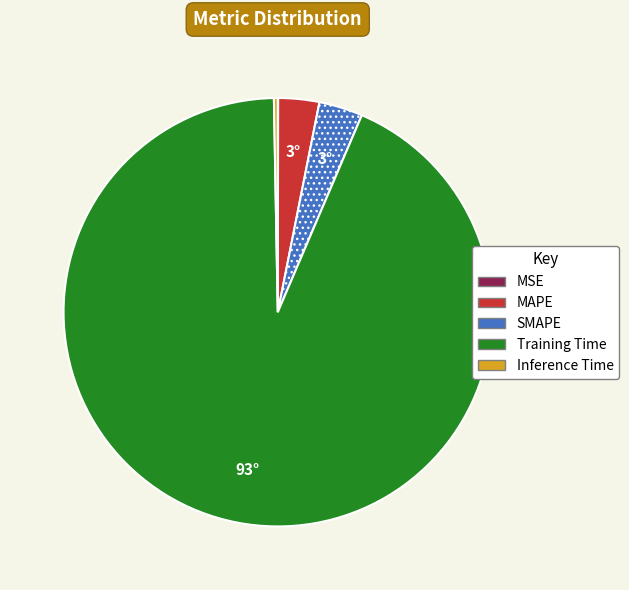

Which category has the biggest portion of the pie?

Training Time